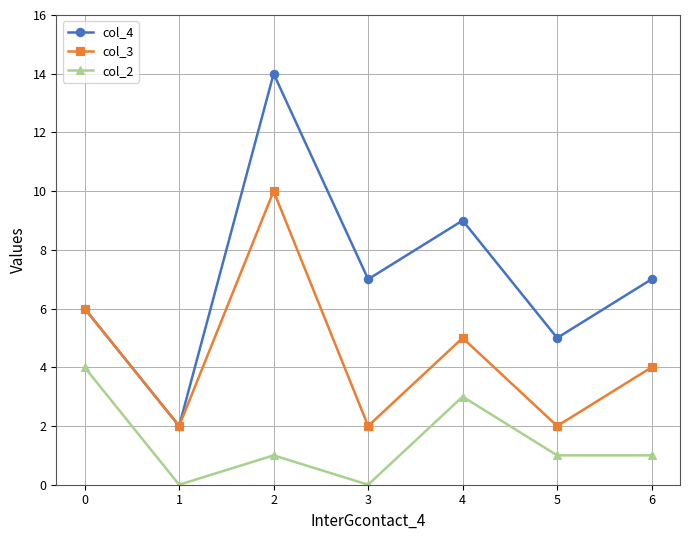

Between 1 and 6, which series saw the biggest shift?

col_4